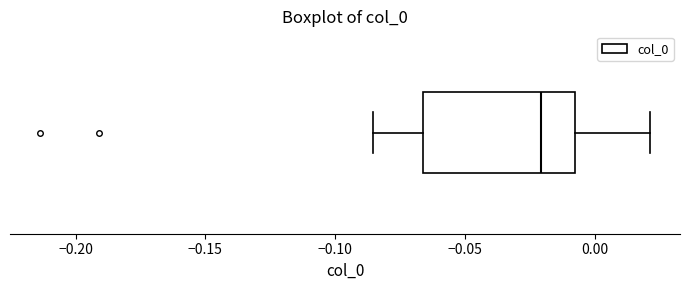

Transcribe this box plot: give where the median line is, the range the box spans, and where the two whiskers end, as read against the x-axis. The values are not printed on the chart, so give them approximately, as read against the axis.

median -0.020, box -0.065 to -0.010, whiskers -0.085 to 0.020